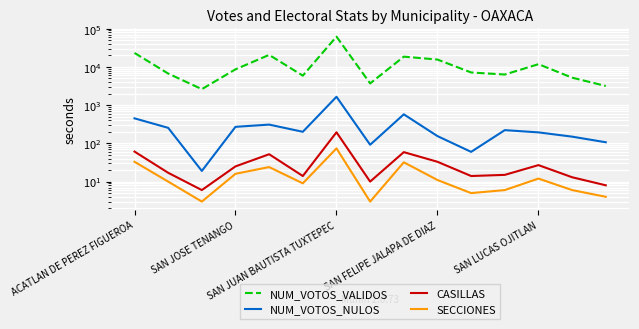

At which label does CASILLAS first exceed 17?

ACATLAN DE PEREZ FIGUEROA